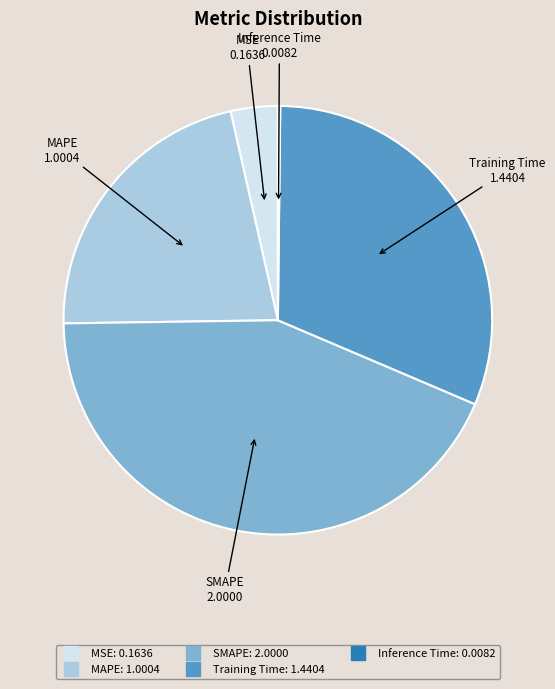

The SMAPE slice represents 43% of the pie. True or false?

True